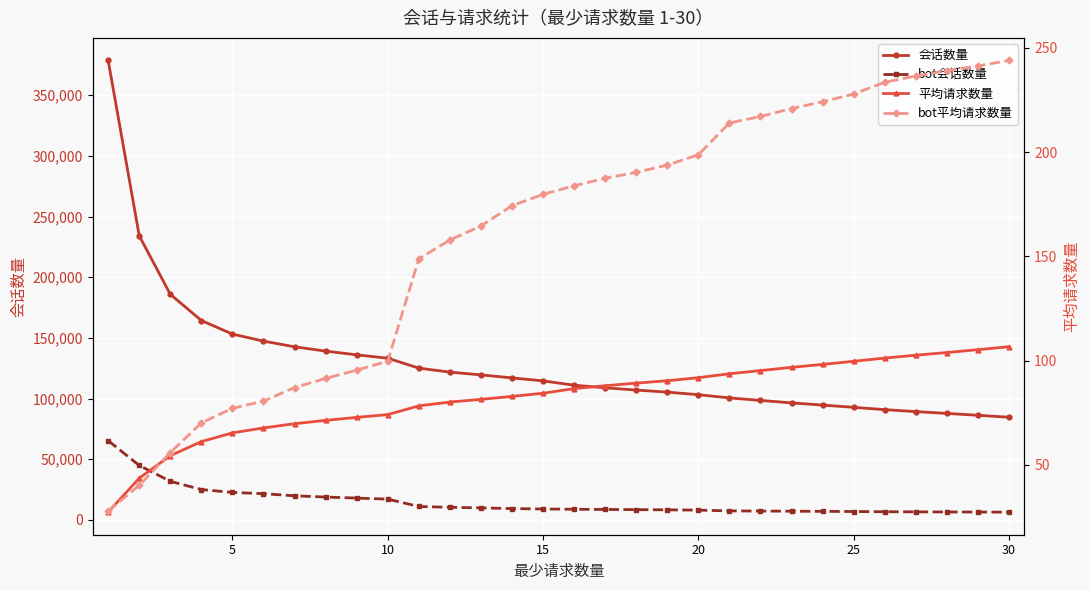

How many data points in bot平均请求数量 are less than 183?

15